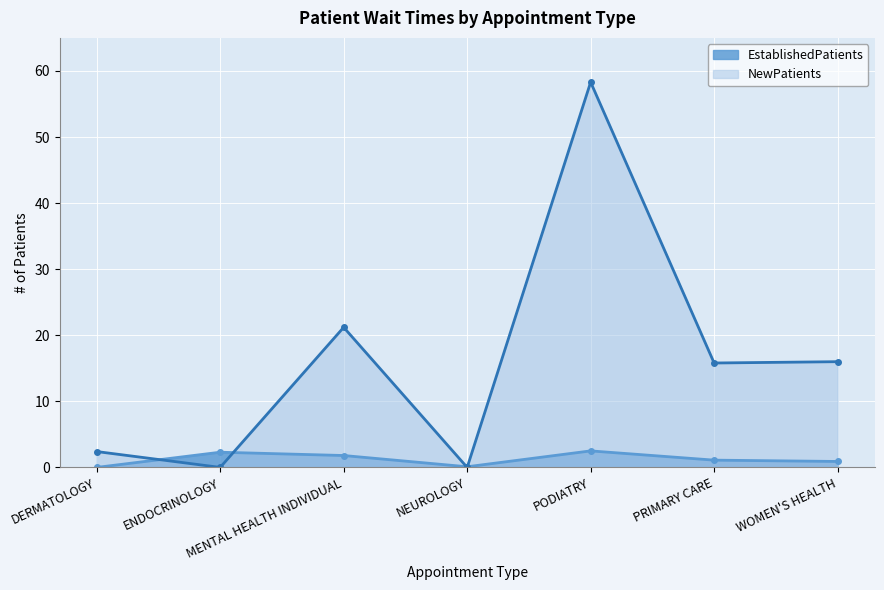

At how many categories does at least one series exceed 50?

1